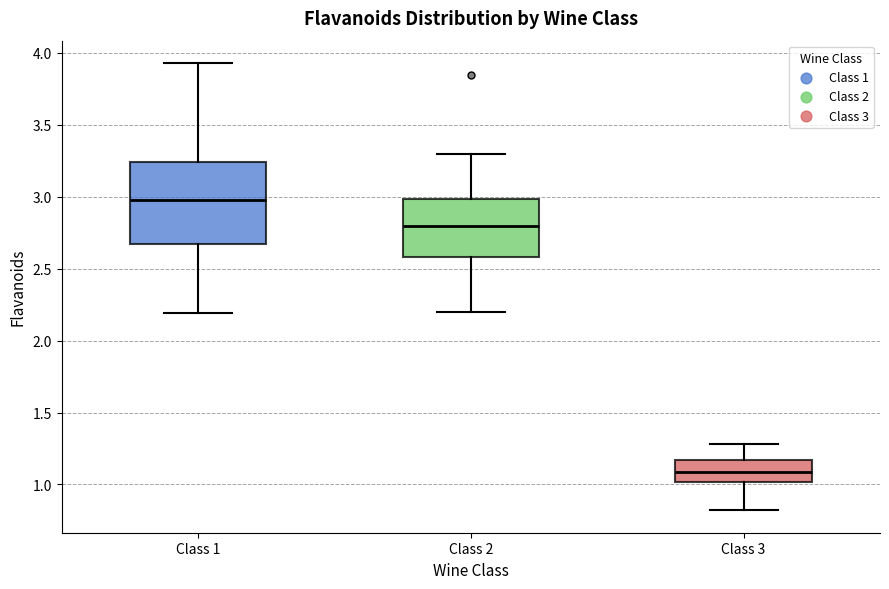

Which box has the highest median line?

Class 1